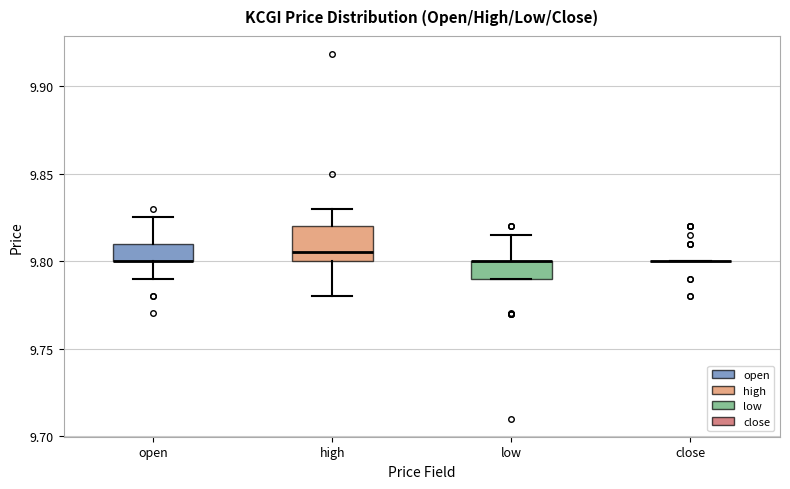

Comparing the boxes themselves (not the whiskers), which one is the tallest?

high